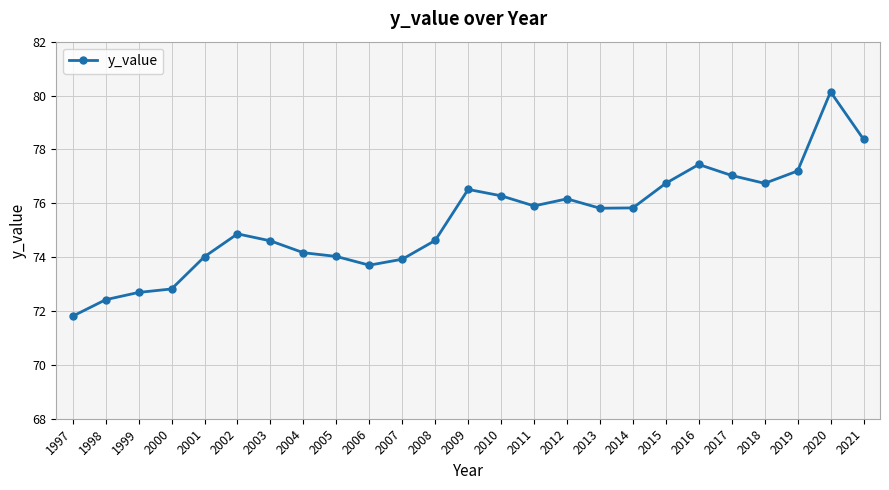

At which category does the chart reach its minimum across all series?

1997